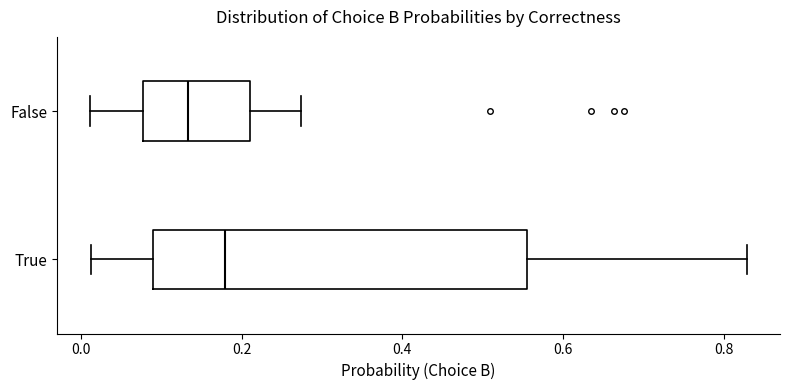

Which box is the widest, from its left edge to its right edge?

True